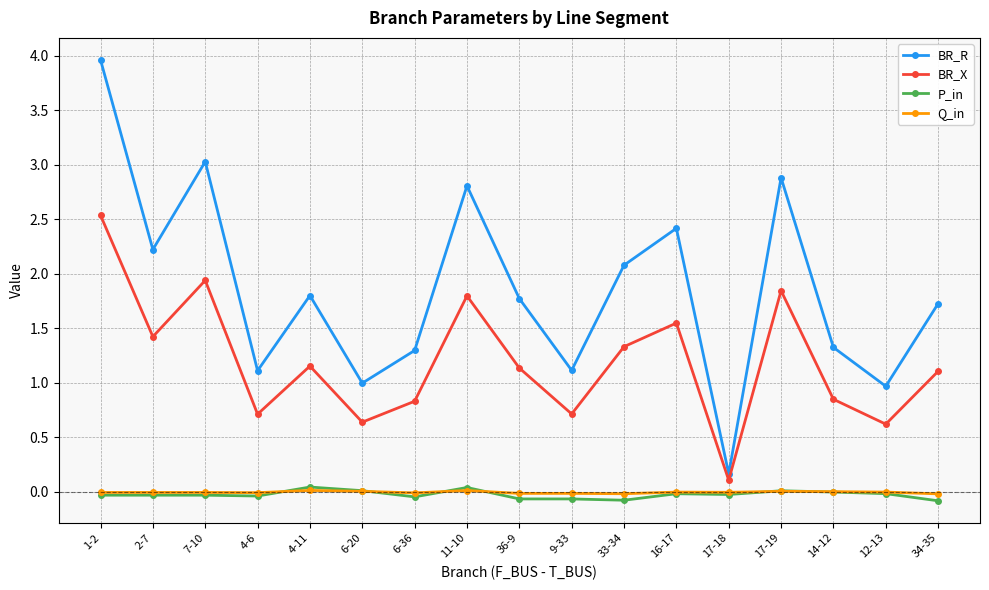

Which series has the widest spread of values?

BR_R